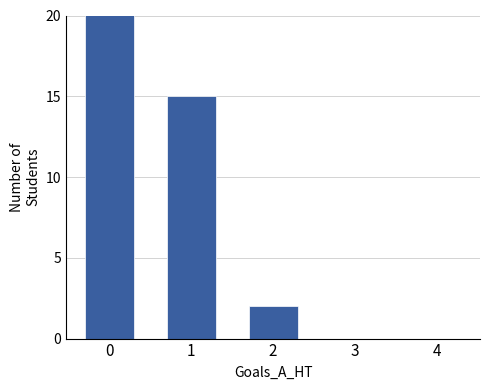

What is the change in value from 0 to 2?

-21